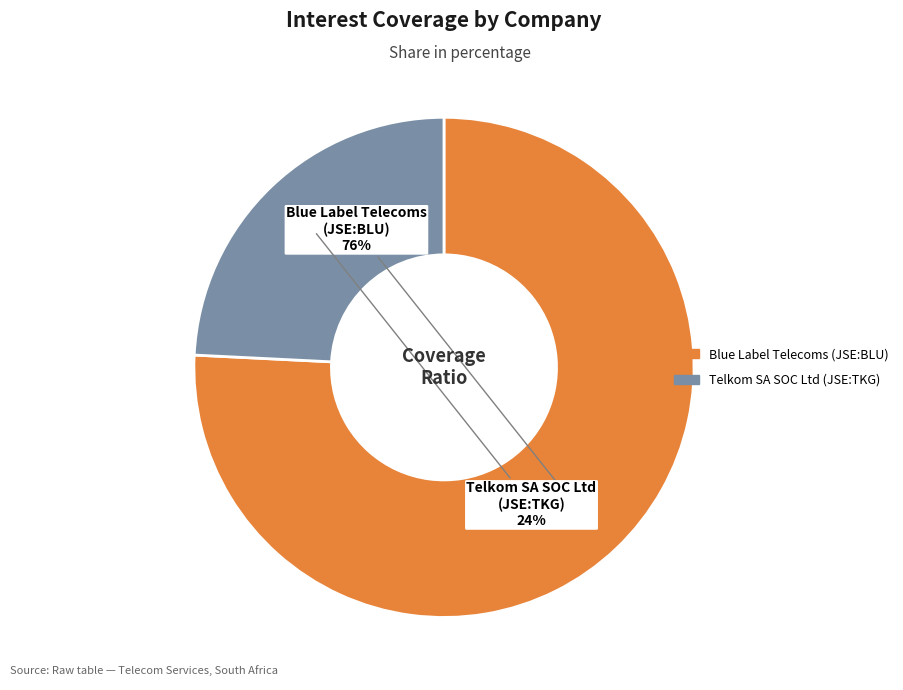

Does any single category account for the majority?

Yes